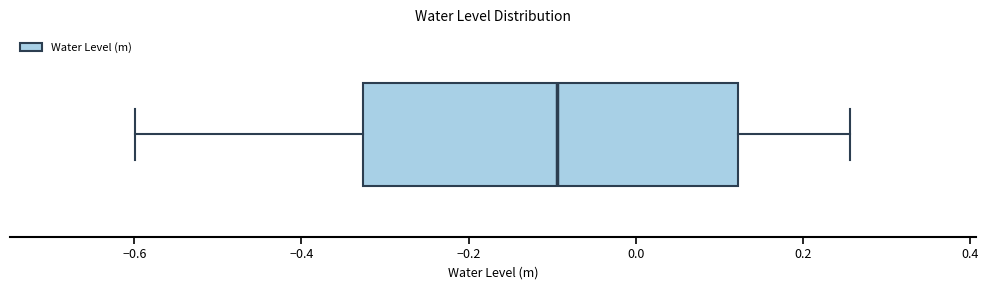

Transcribe this box plot: give where the median line is, the range the box spans, and where the two whiskers end, as read against the x-axis. The values are not printed on the chart, so give them approximately, as read against the axis.

median -0.10, box -0.32 to 0.12, whiskers -0.60 to 0.26